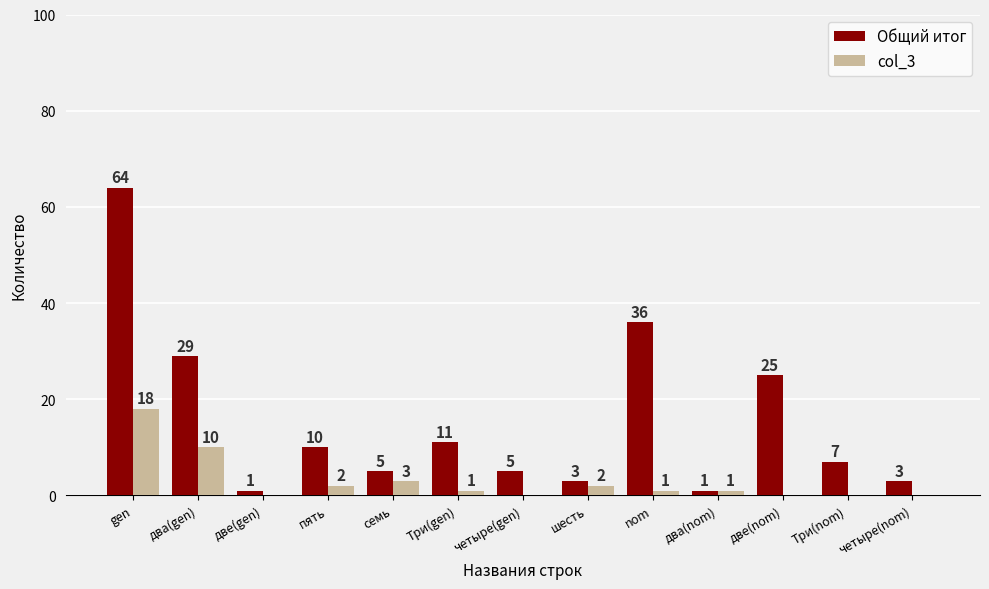

Between пять and nom, which series saw the biggest shift?

Общий итог